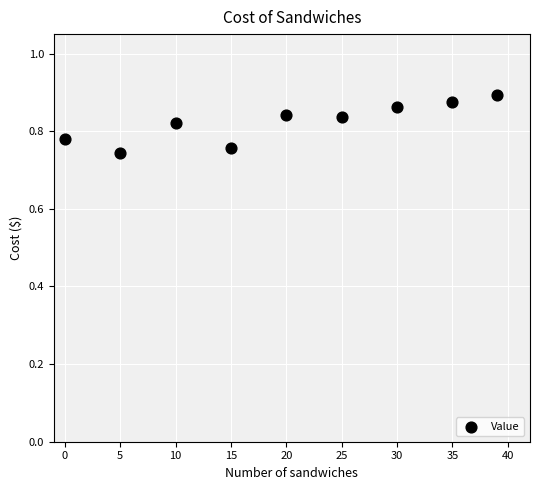

What is the average X value?

19.9